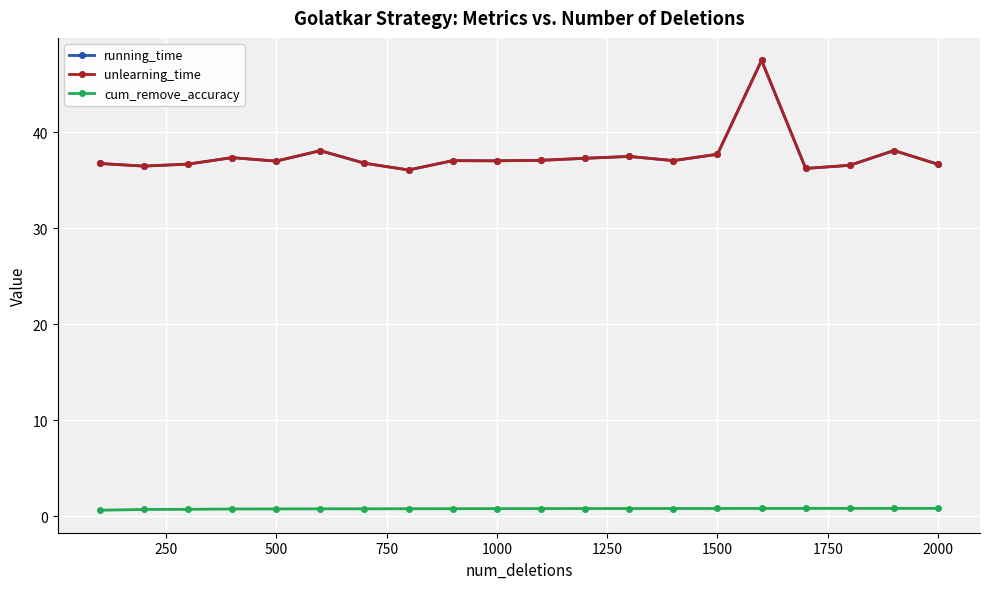

What is the lowest value of the unlearning_time series?

36.1